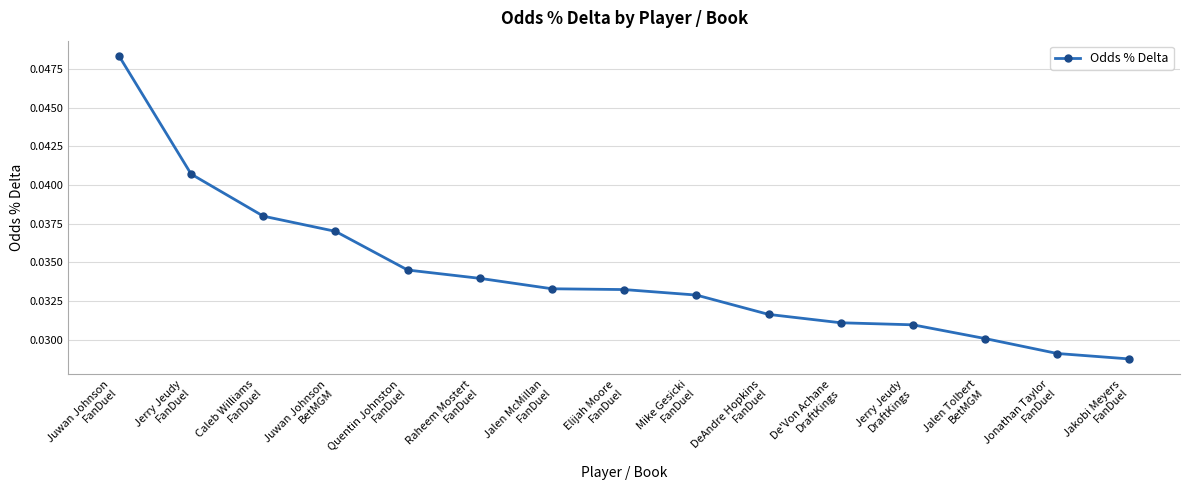

Which has a higher value, De'Von Achane
DraftKings or Juwan Johnson
FanDuel?

Juwan Johnson
FanDuel